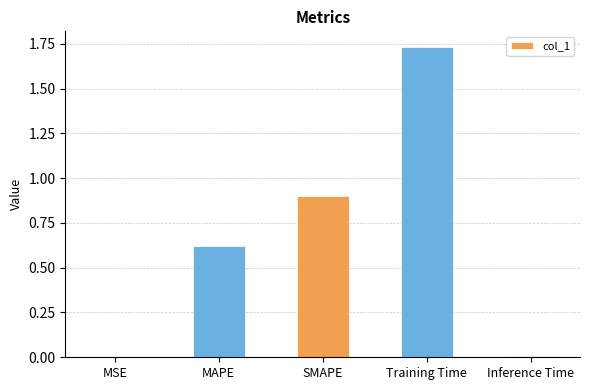

Which has a higher value, Training Time or Inference Time?

Training Time